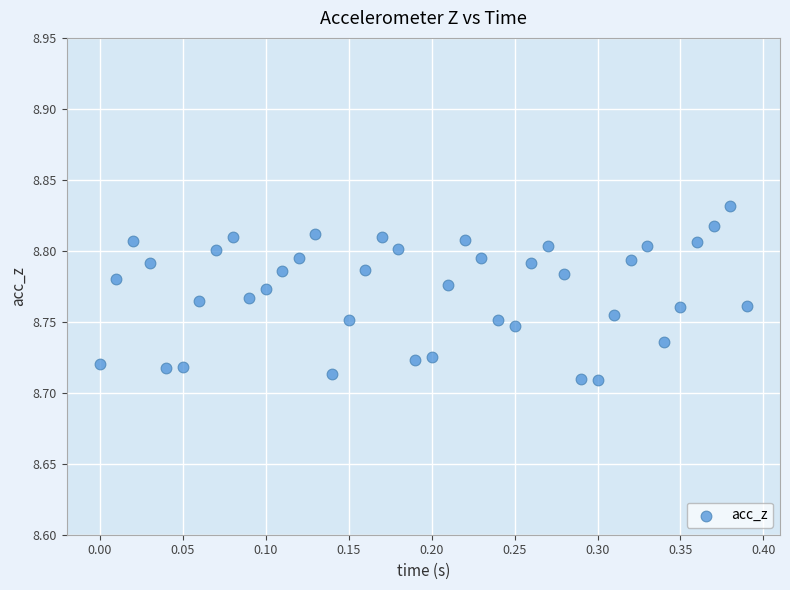

What is the range of X values (max minus min)?

0.4